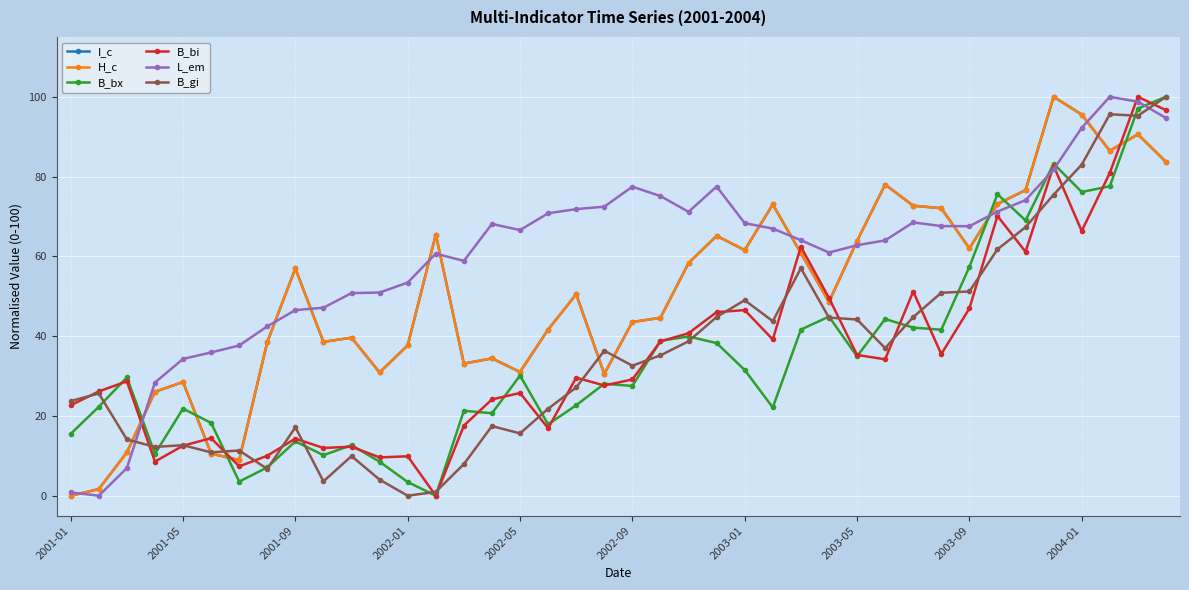

What is the value of the L_em point at the 21st from the left?

77.5